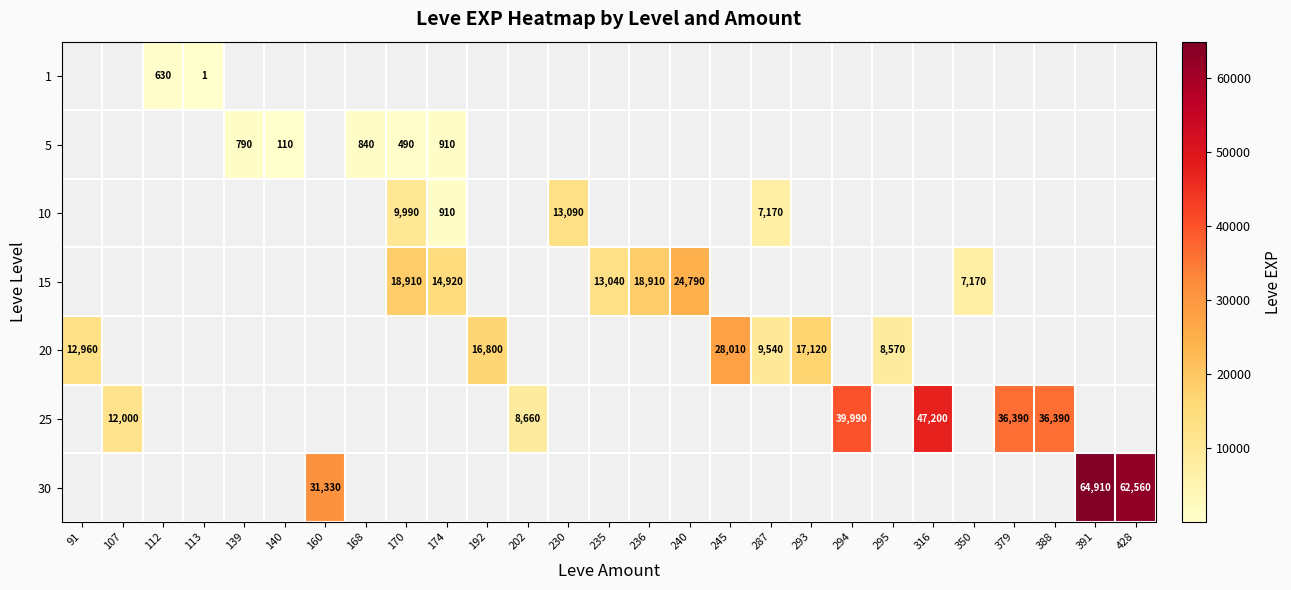

Is it true that 25 equals 10804 at 316?

False